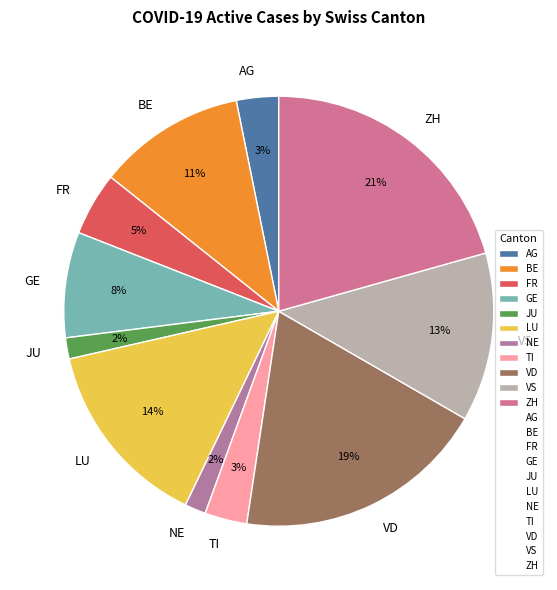

What percentage is the LU slice, to the nearest percent?

14%